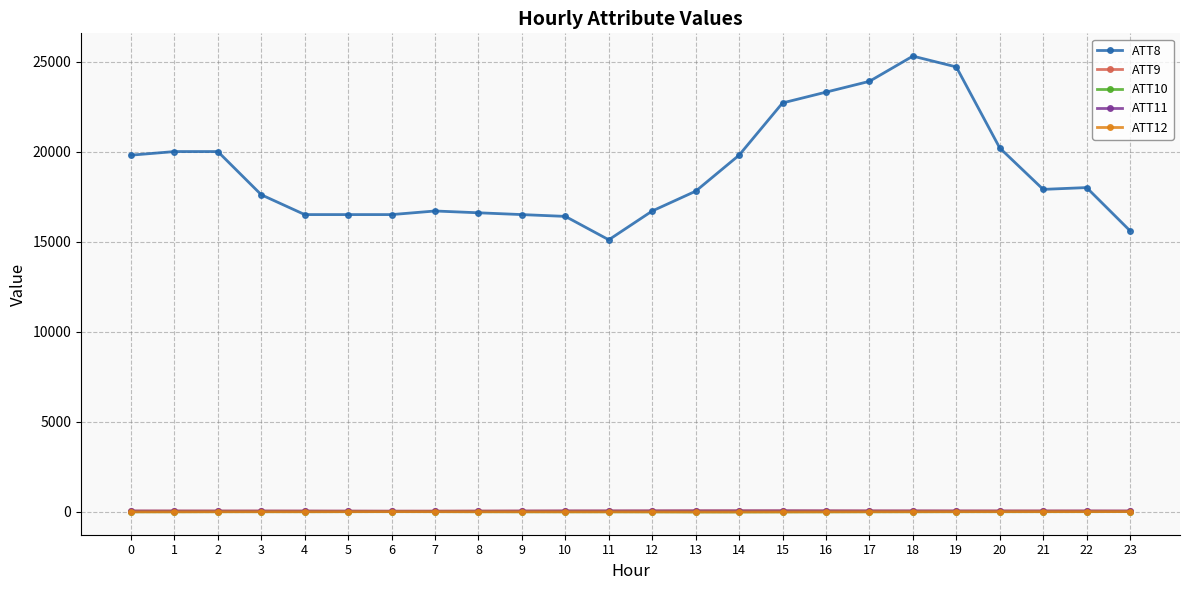

What is the value of the ATT10 point at the 18th from the left?

-3.7